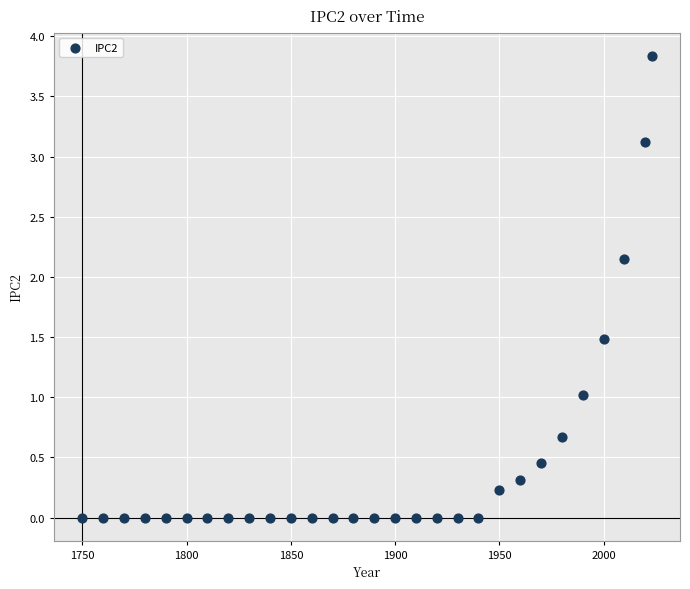

What is the range of X values (max minus min)?

273.0